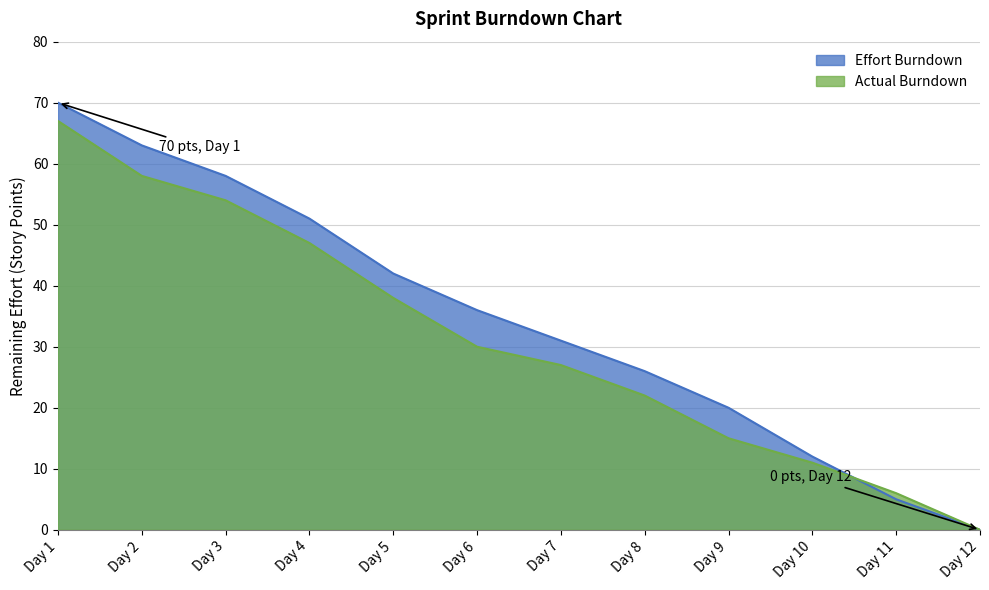

The value of Actual Burndown at Day 2 is 58. True or false?

True